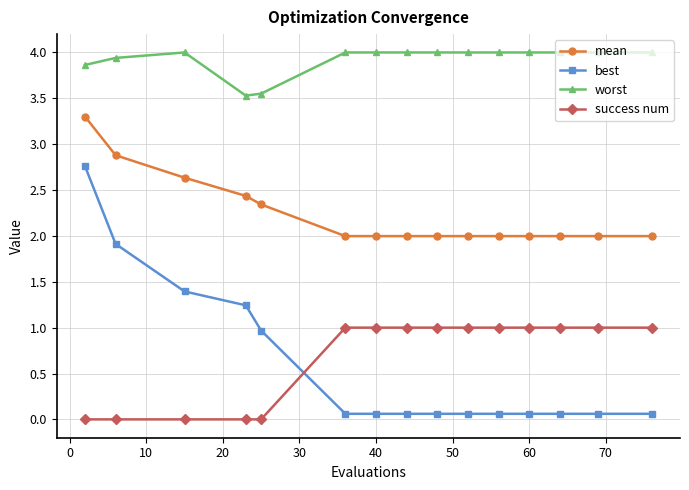

Which series has the largest total across all categories?

worst